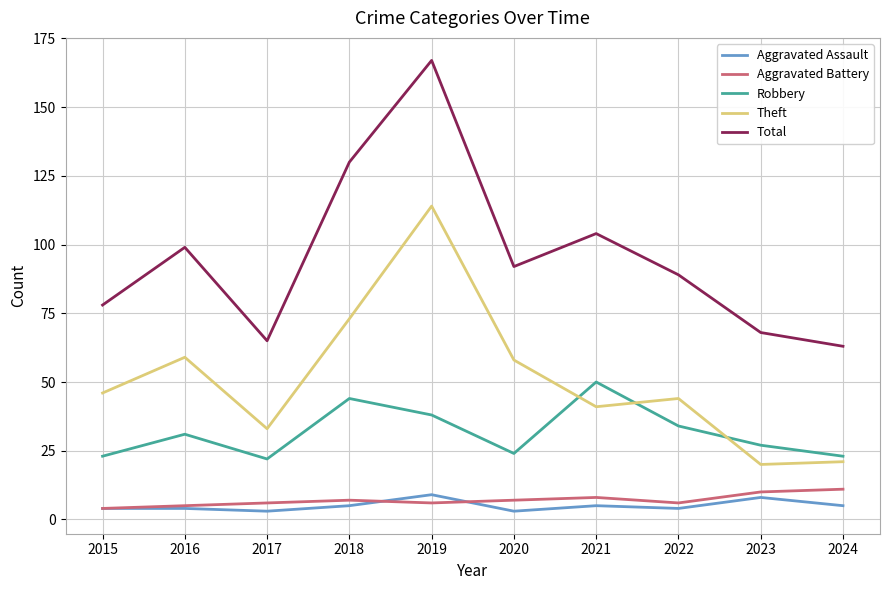

True or false: Robbery has a value of 23 at 2024.

True